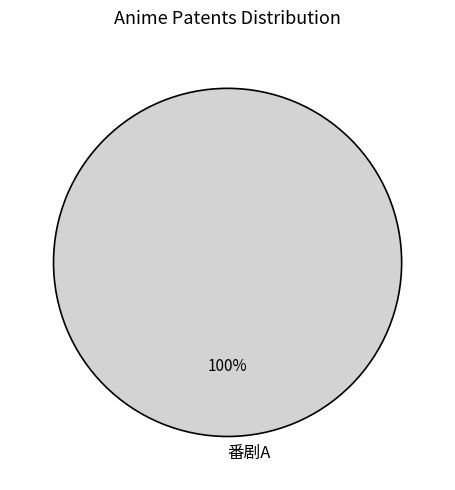

Does any single category account for the majority?

Yes